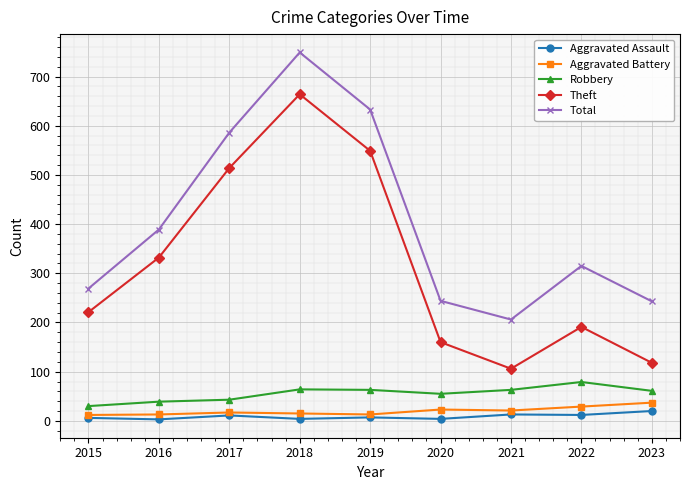

At how many categories does at least one series exceed 439?

3